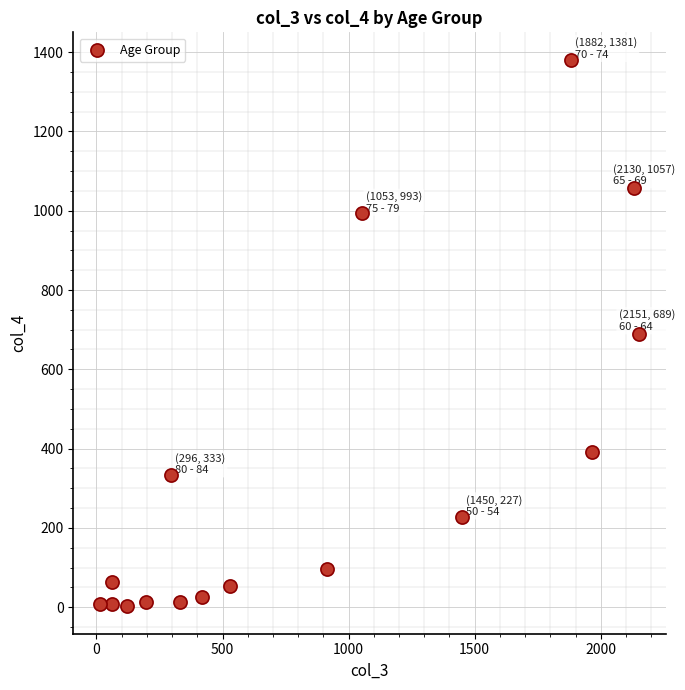

What is the range of X values (max minus min)?

2136